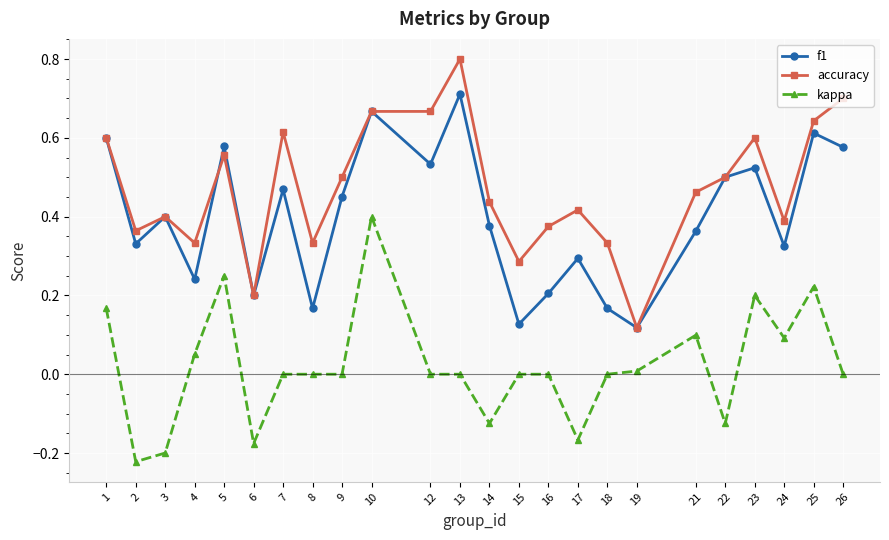

True or false: kappa has a value of -0.3 at 6.

False